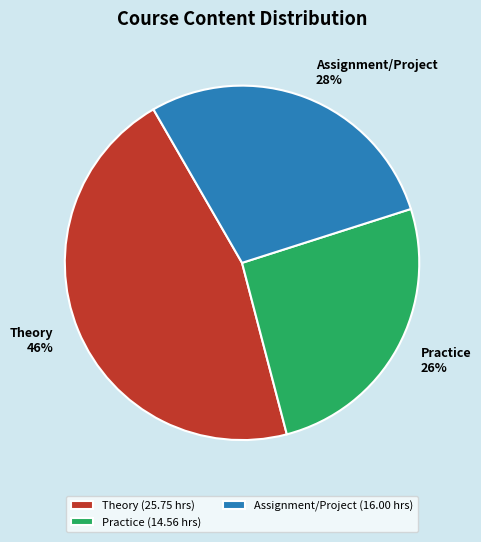

Approximately how many times larger is the value at Practice compared to Assignment/Project?

0.9